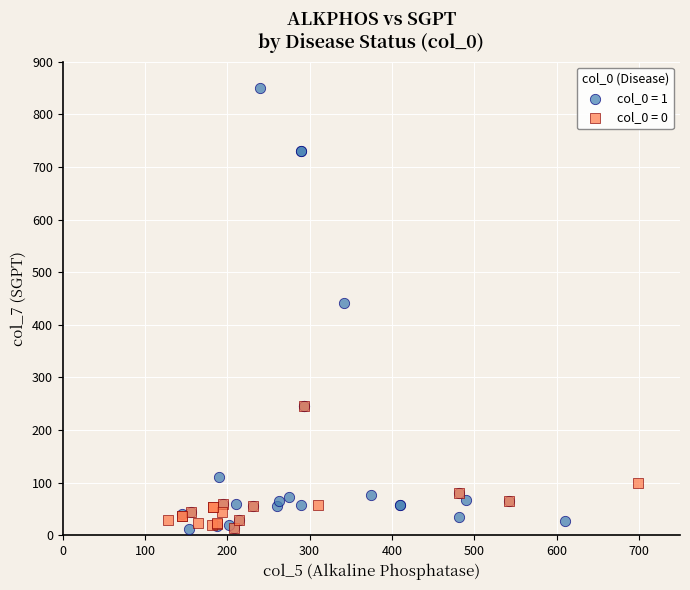

Which series reaches the maximum Y coordinate?

col_0 = 1